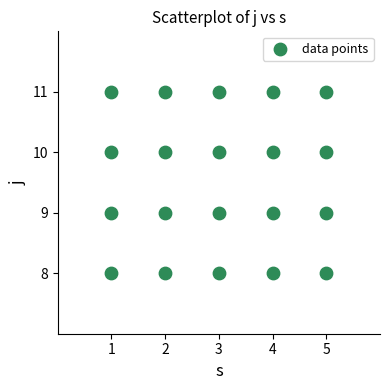

What is the range of X values (max minus min)?

4